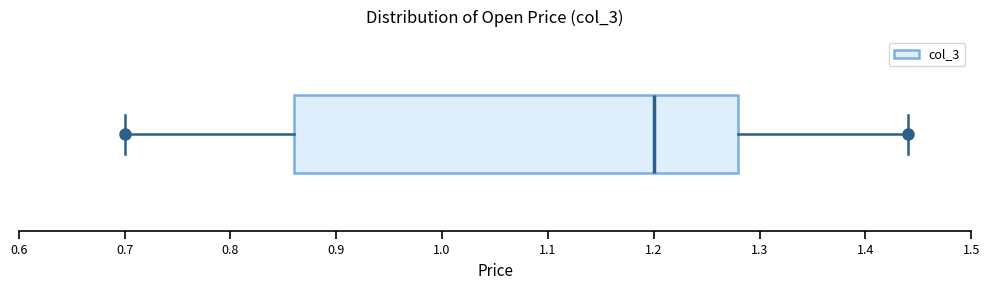

Transcribe this box plot: give where the median line is, the range the box spans, and where the two whiskers end, as read against the x-axis. The values are not printed on the chart, so give them approximately, as read against the axis.

median 1.20, box 0.86 to 1.28, whiskers 0.70 to 1.44